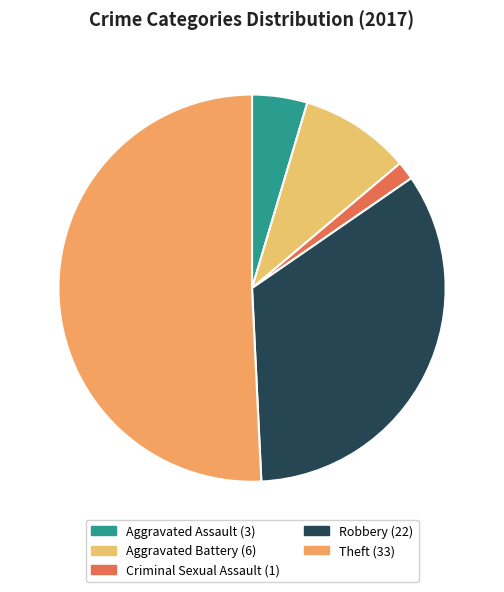

How many segments does this pie chart have?

5